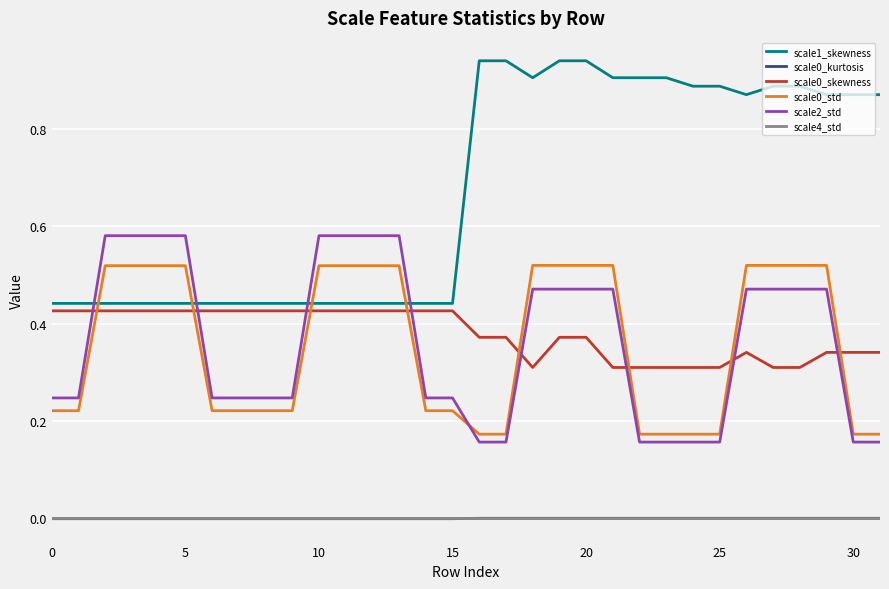

True or false: scale1_skewness and scale0_kurtosis intersect in this chart.

False